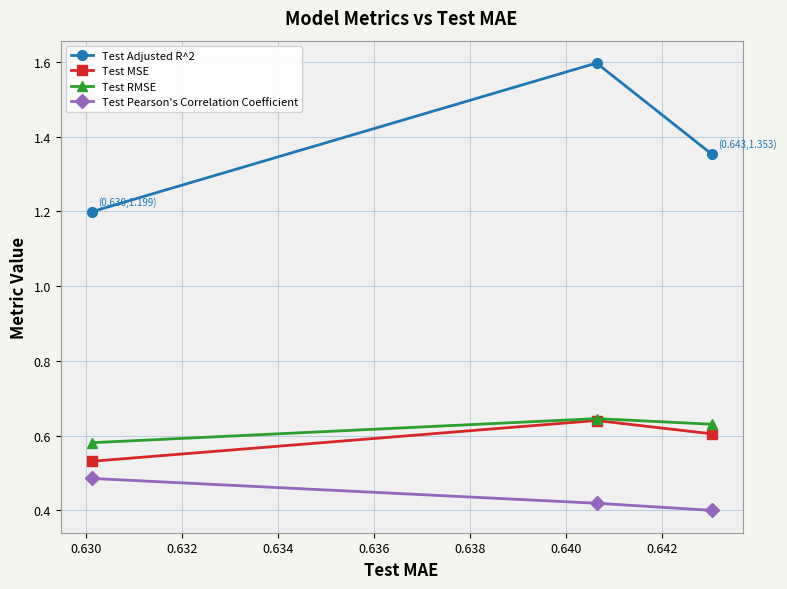

Which series has the widest spread of values?

Test Adjusted R^2